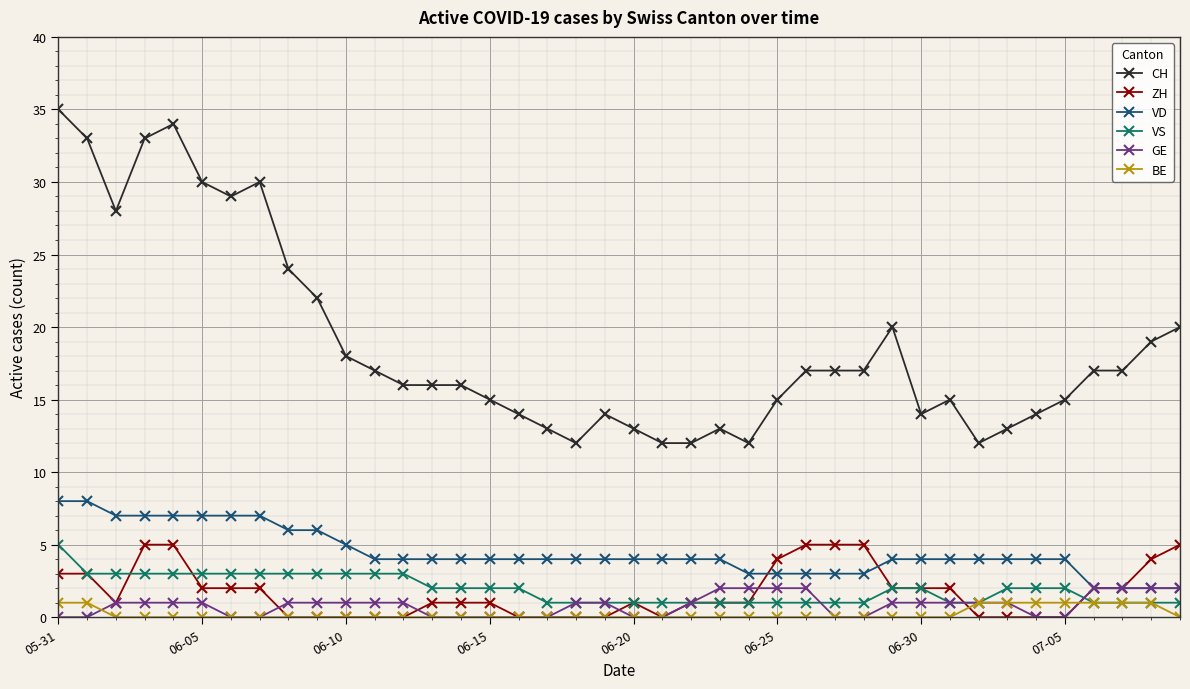

What is the value of the VS point at the 10th from the left?

3